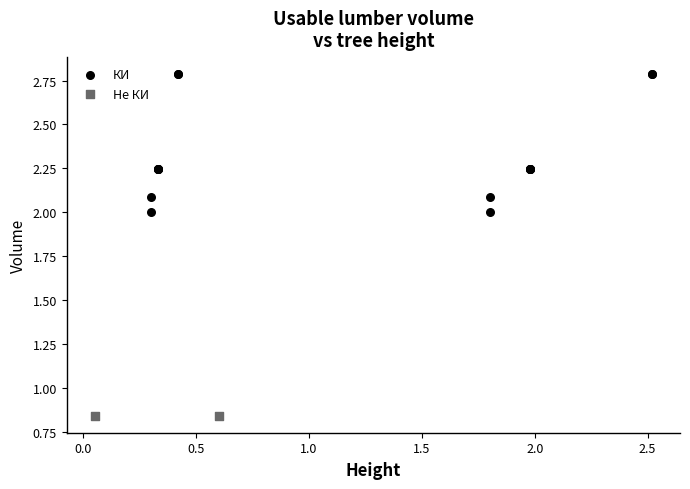

Which series reaches the maximum Y coordinate?

КИ